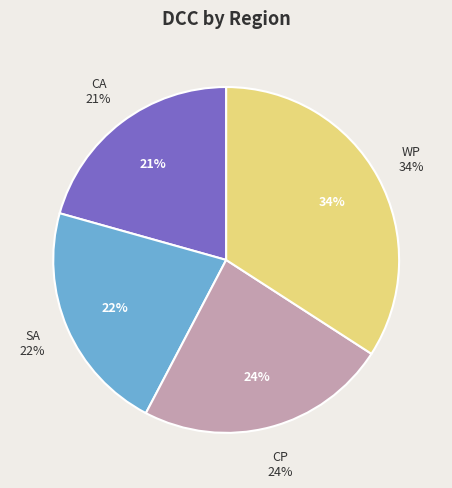

Count the number of slices in the pie.

4